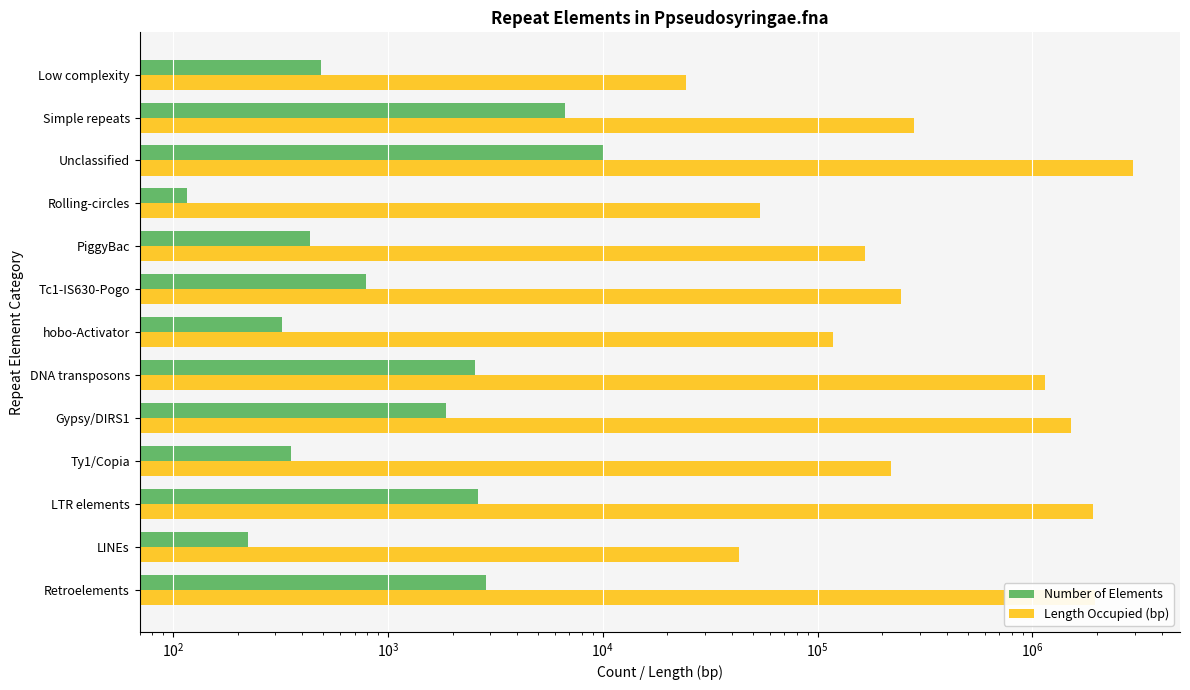

How many data points in Length Occupied (bp) are above 244299?

6